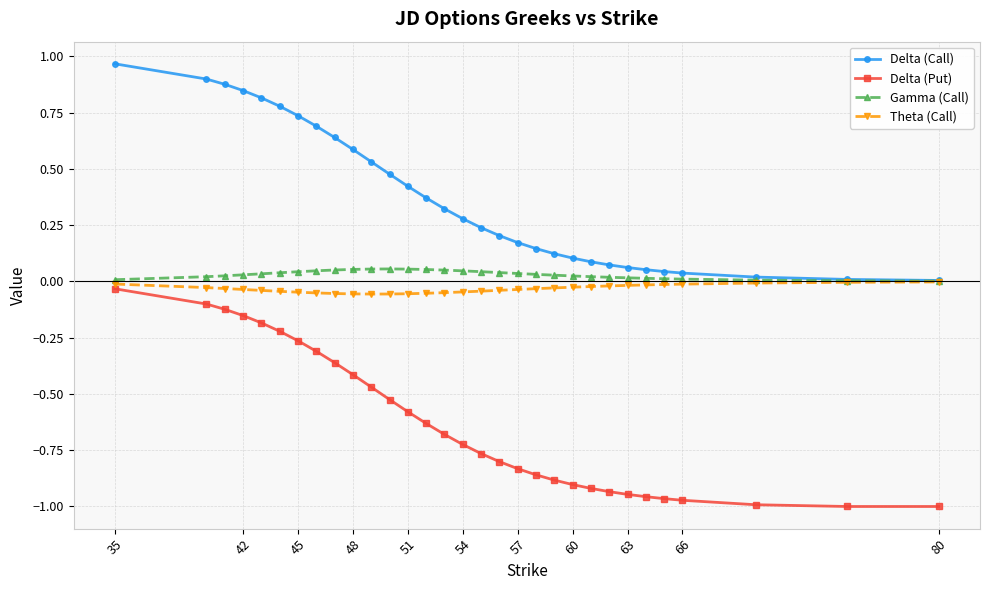

True or false: Delta (Call) and Delta (Put) cross at least once.

False